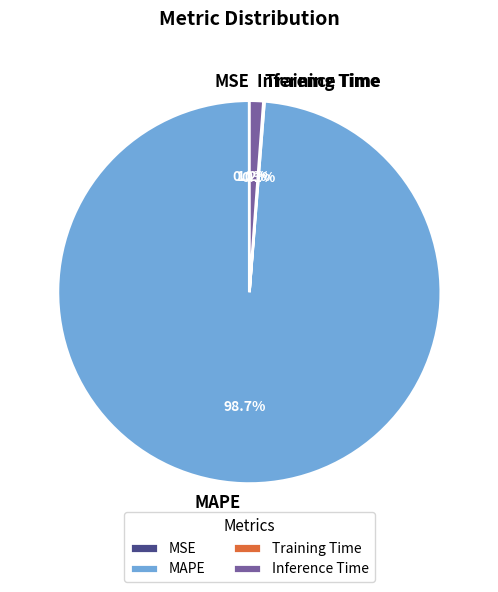

True or false: MAPE accounts for 99% of the total.

True